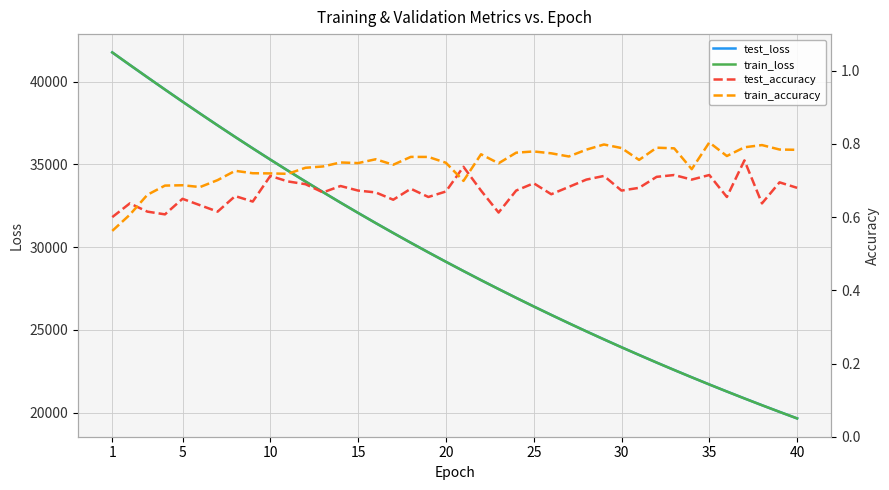

Count the number of data series in this chart.

4